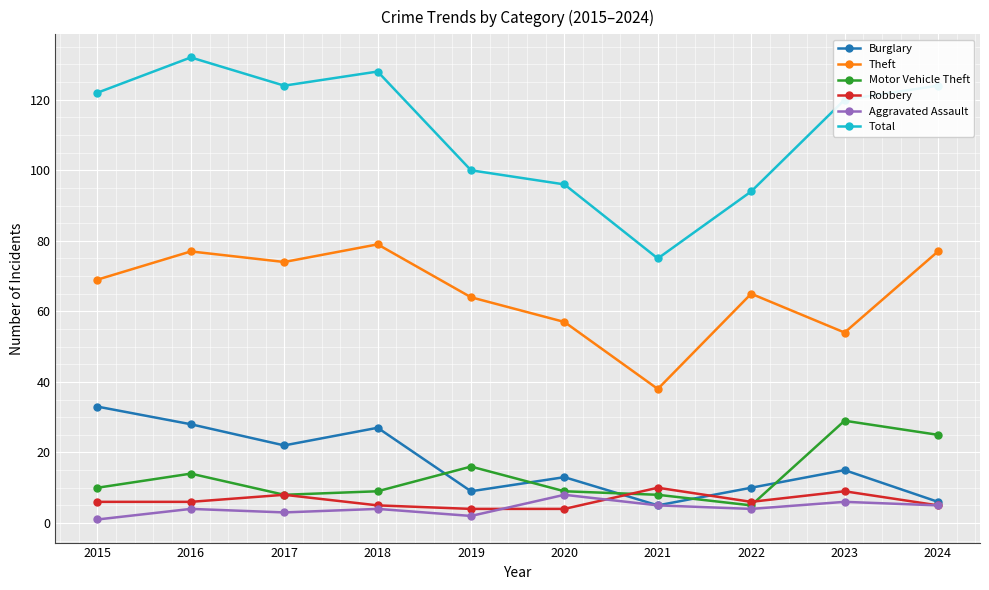

At how many categories does at least one series exceed 87?

9